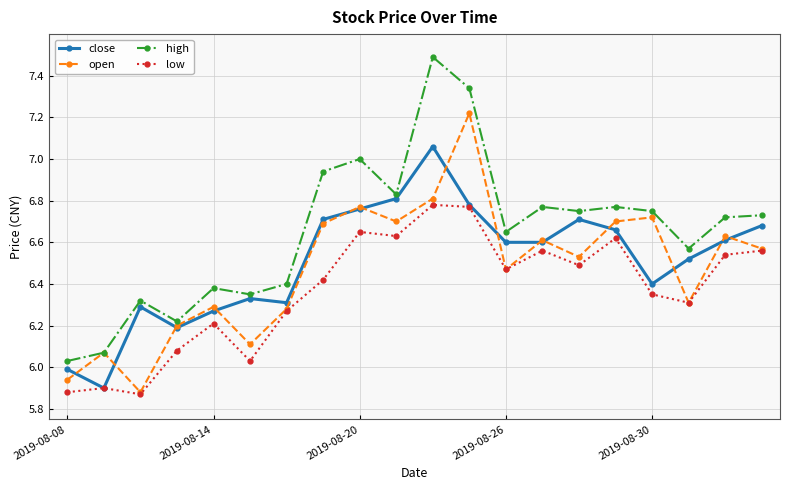

Which series has the largest range (max minus min)?

high